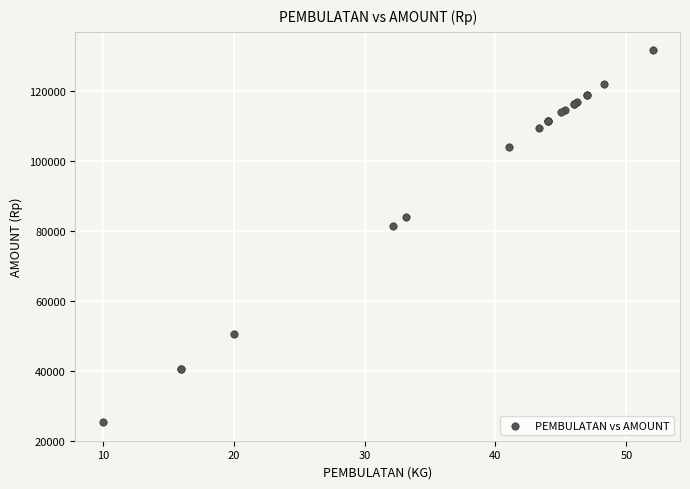

What Y value in the scatter plot is closest to 78430?

81402.8